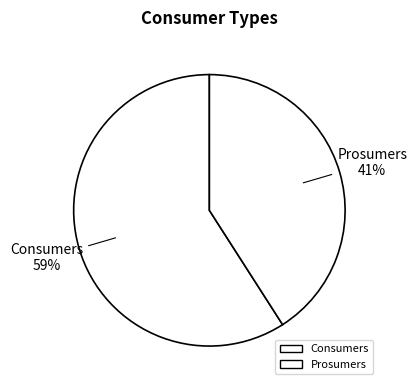

Is the sum of Prosumers and Consumers greater than half?

Yes